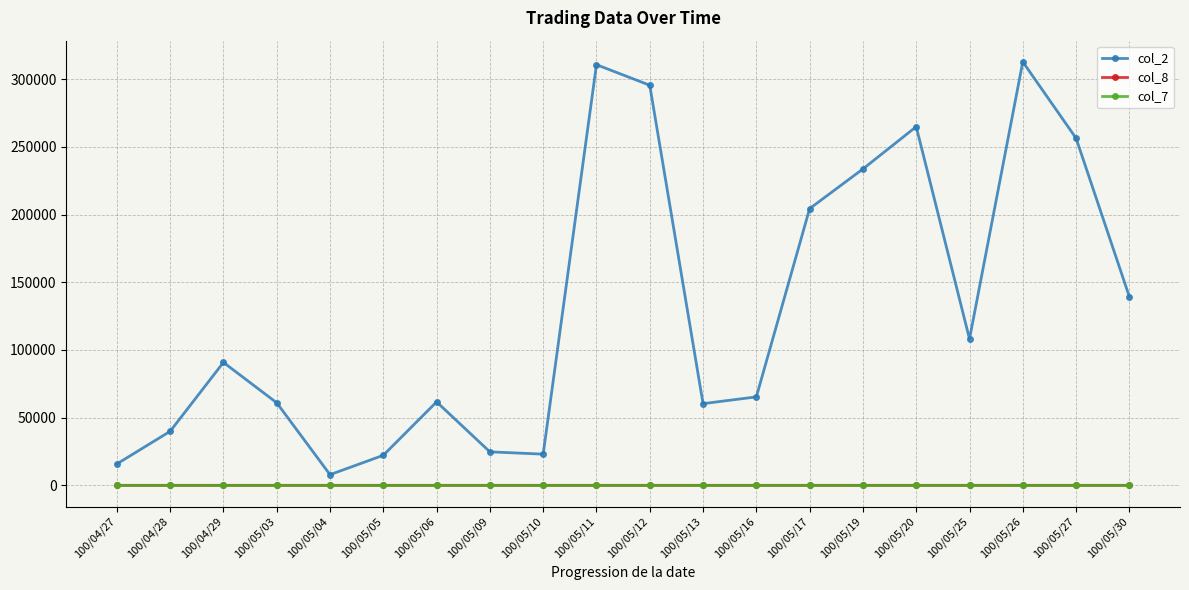

Which series has the largest total across all categories?

col_2